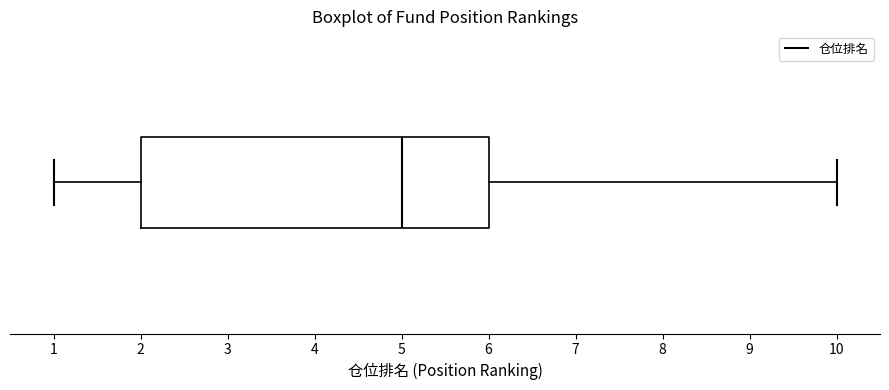

Where does the left whisker of the box end on the x-axis? The values are not printed on the chart, so give them approximately, as read against the axis.

1